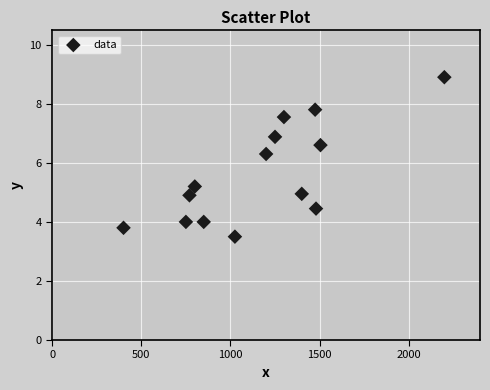

What is the range of X values (max minus min)?

1800.0